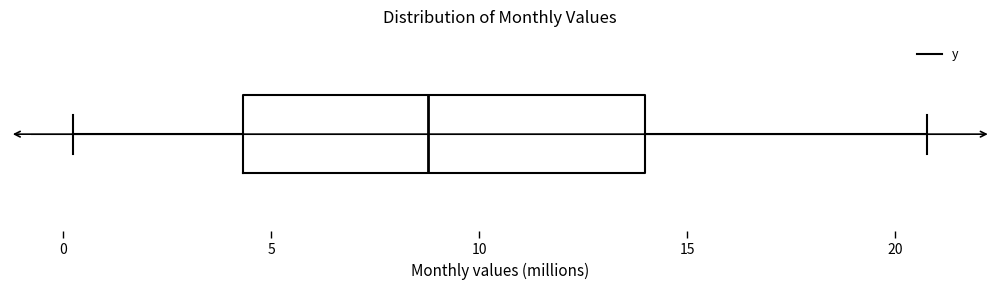

Where does the median line of the box sit on the x-axis? The values are not printed on the chart, so give them approximately, as read against the axis.

9.0